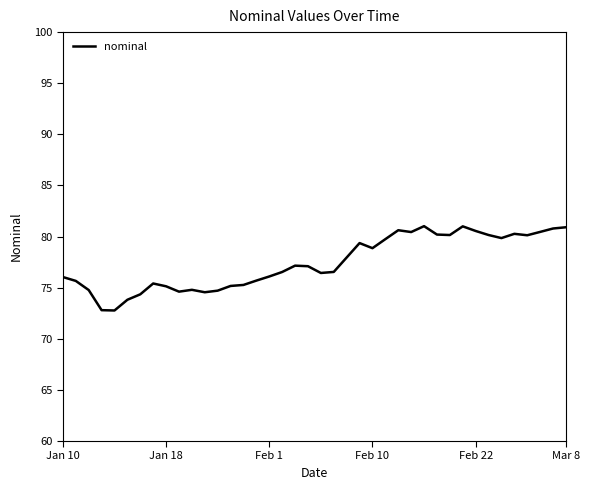

What is the average value?

77.4